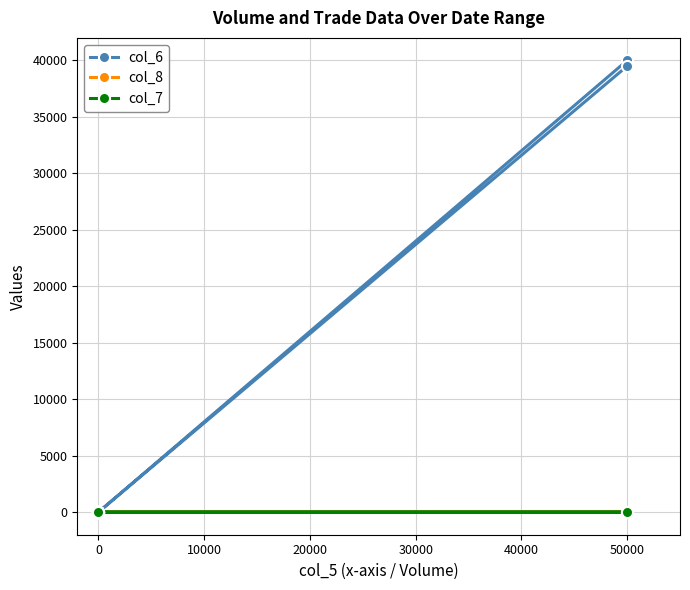

What is the spread (max minus min) of values at 50000?

40000.0